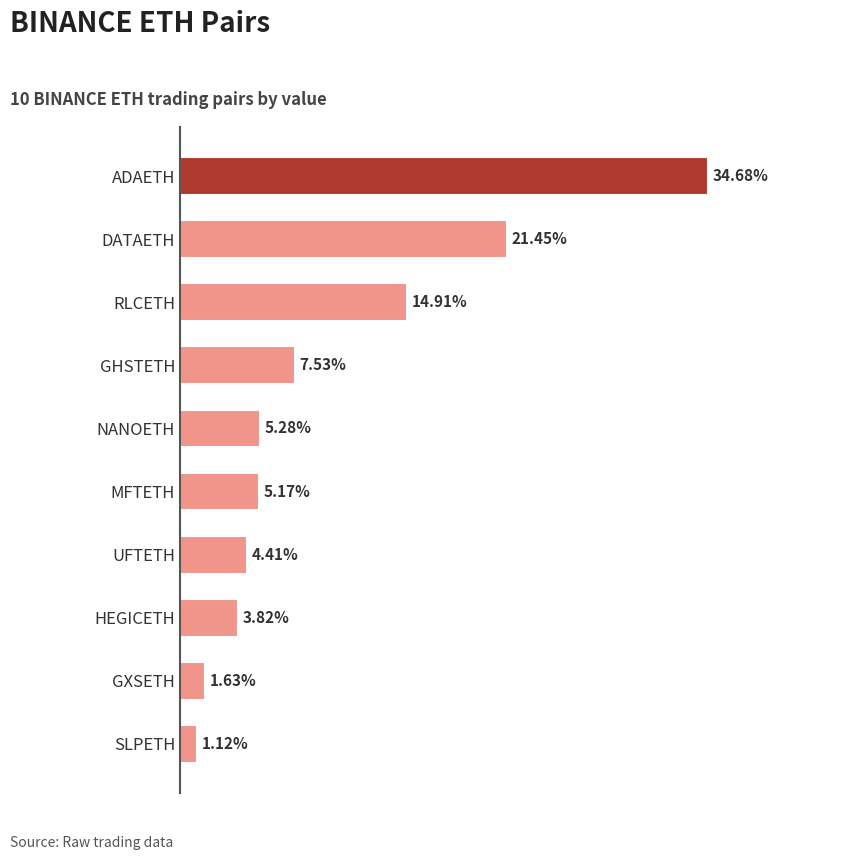

Does the chart contain any negative values?

No